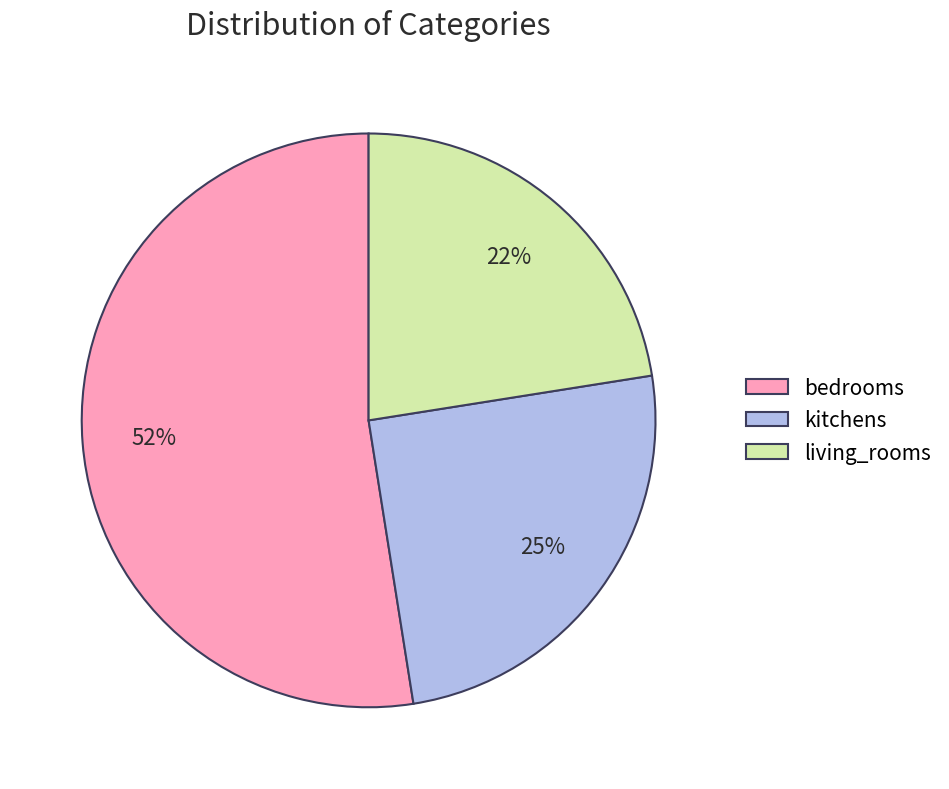

Which slice represents more than half of the pie?

bedrooms